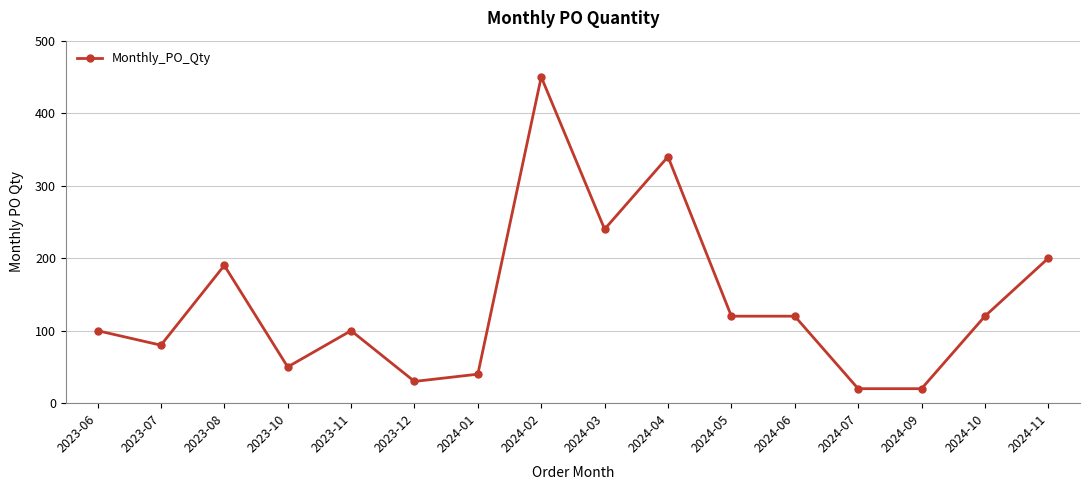

Reading left to right, list all the values displayed in this chart.

2023-06=100	2023-07=80	2023-08=190	2023-10=50	2023-11=100	2023-12=30	2024-01=40	2024-02=450	2024-03=240	2024-04=340	2024-05=120	2024-06=120	2024-07=20	2024-09=20	2024-10=120	2024-11=200